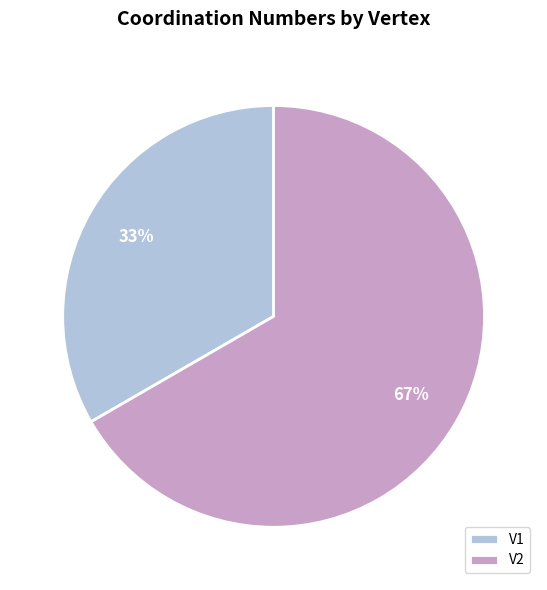

To the nearest percent, what is the combined percentage of V2 and V1?

100%